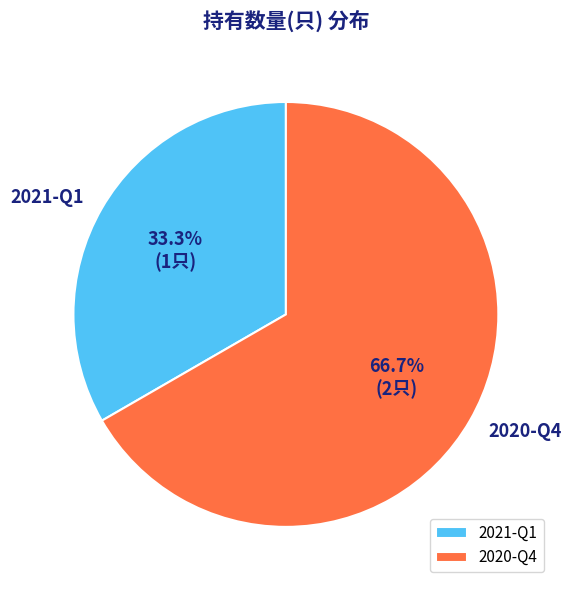

The 2020-Q4 slice represents 67% of the pie. True or false?

True